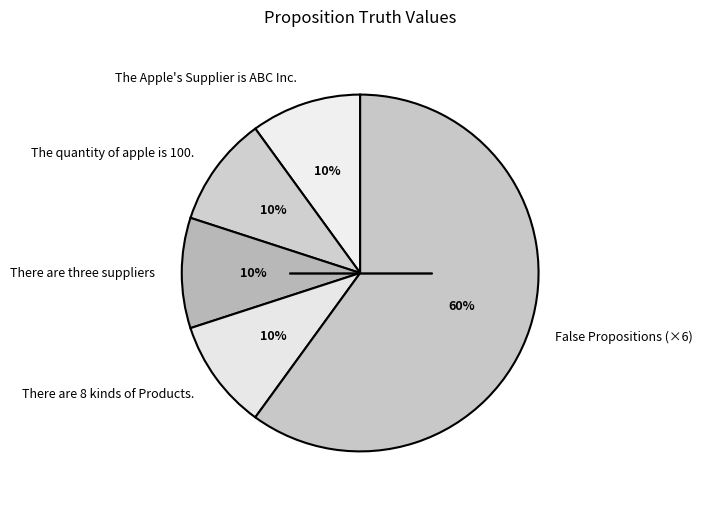

Approximately how many times larger is the value at The quantity of apple is 100. compared to There are 8 kinds of Products.?

1.0